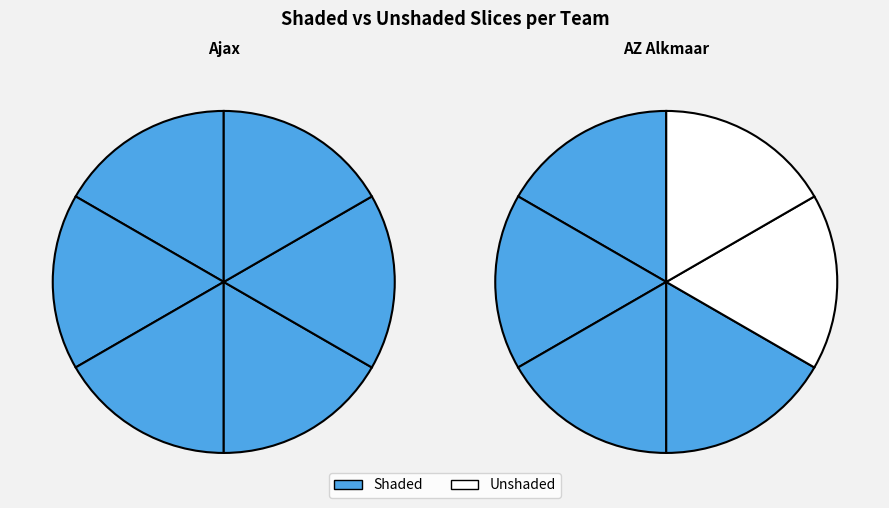

True or false: Groningen accounts for 10% of the total.

False